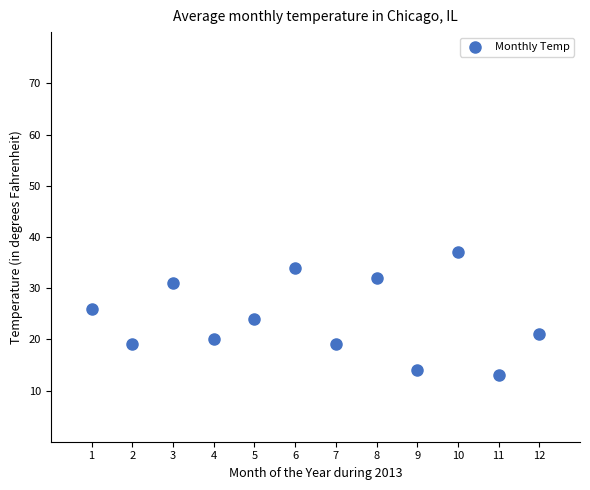

What is the average Y value?

24